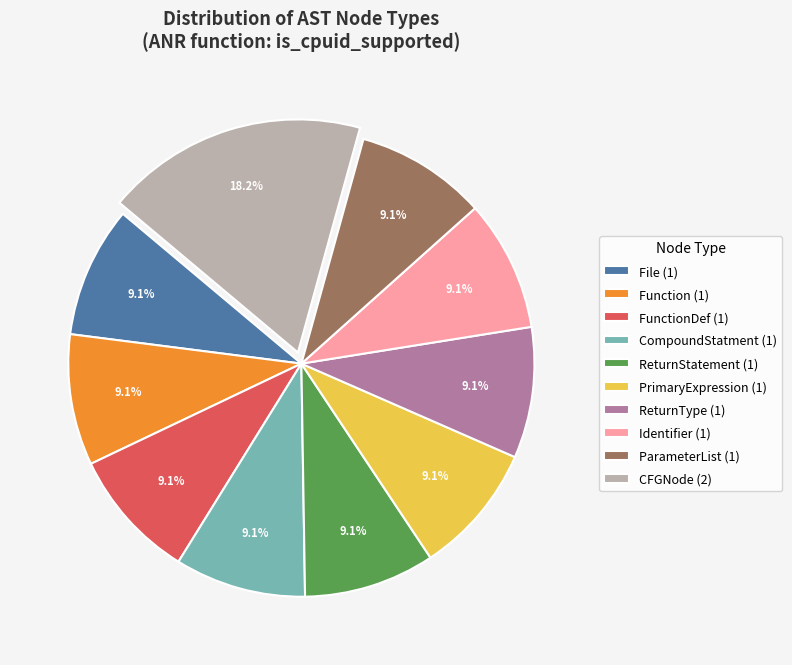

What percentage do ReturnStatement (1) and PrimaryExpression (1) together represent?

18.2%